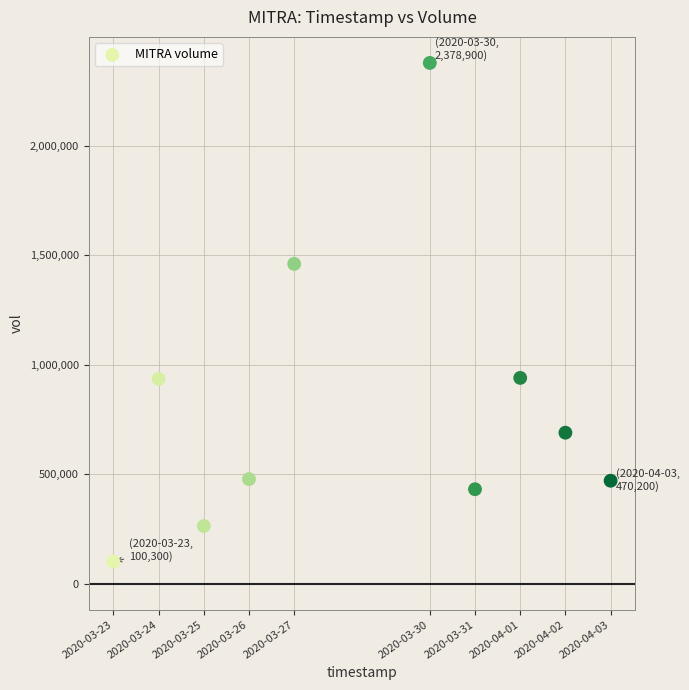

What Y value in the scatter plot is closest to 1239600?

1460900